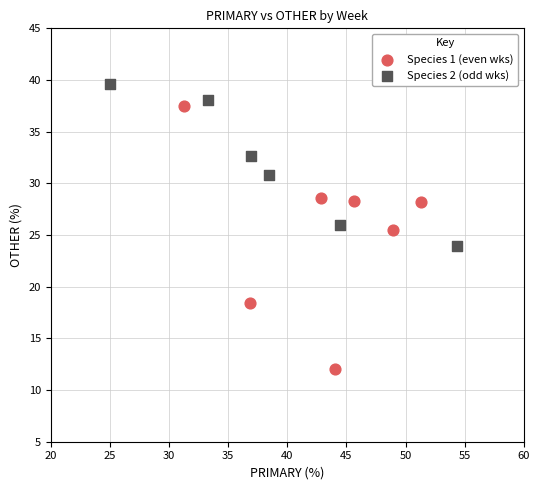

Which series reaches the minimum Y coordinate?

Species 1 (even wks)